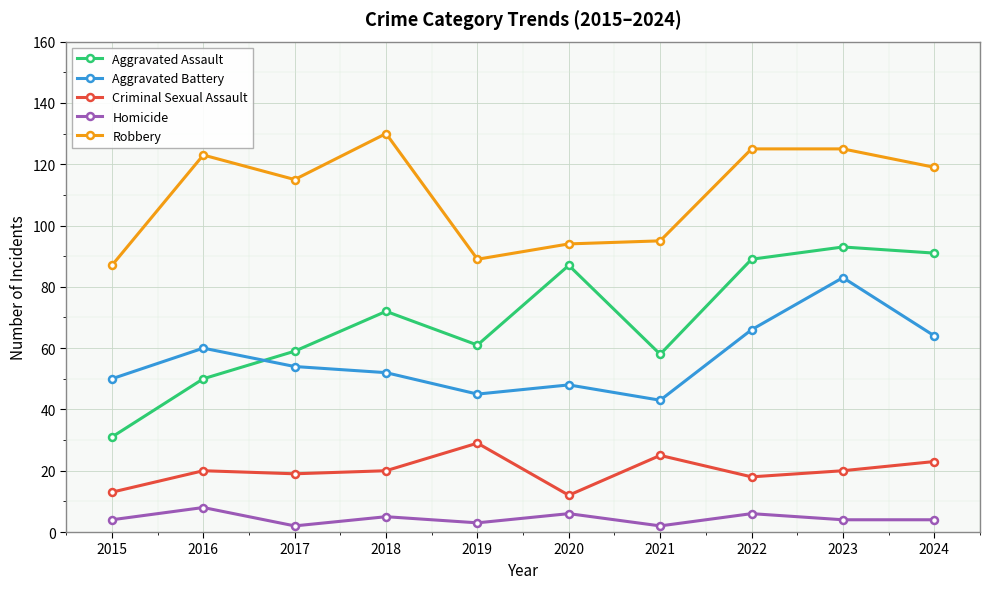

How many interior local peaks does the Homicide series have?

4